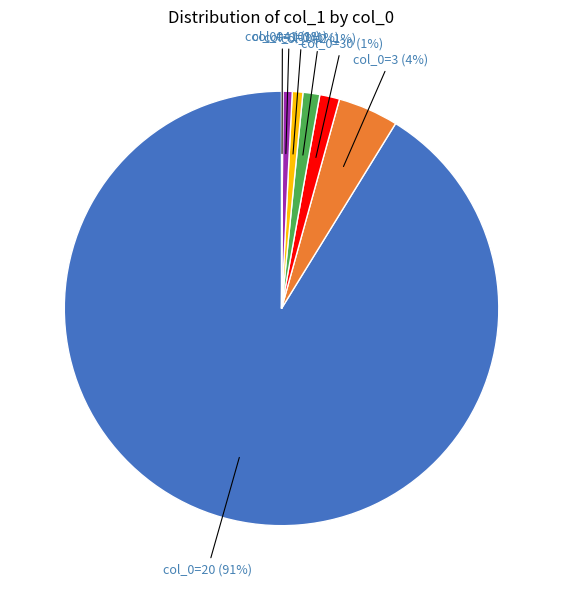

What is the largest slice in the pie chart?

col_0=20